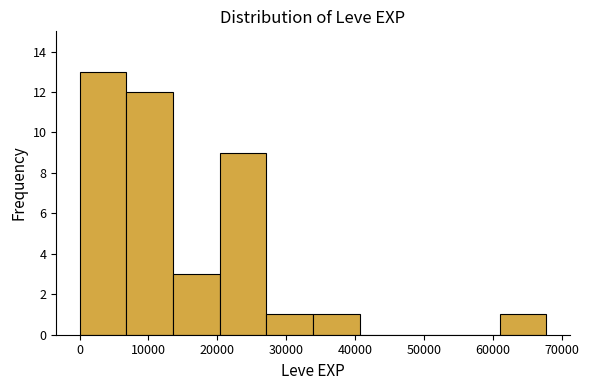

What is the height of the bar covering 34000 to 41000 on the x-axis? Neither the bar edges nor the heights are printed on the chart, so give them approximately, as read against the axes.

1